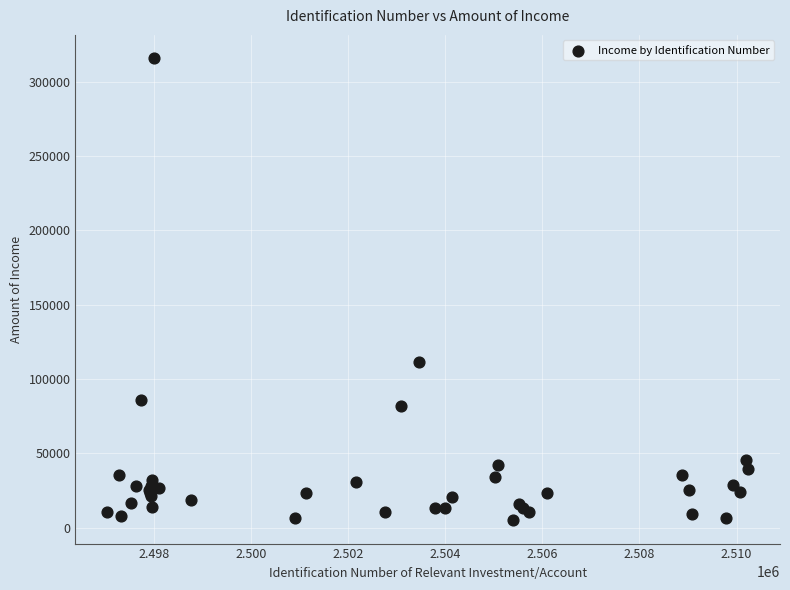

What Y value in the scatter plot is closest to 160368?

111600